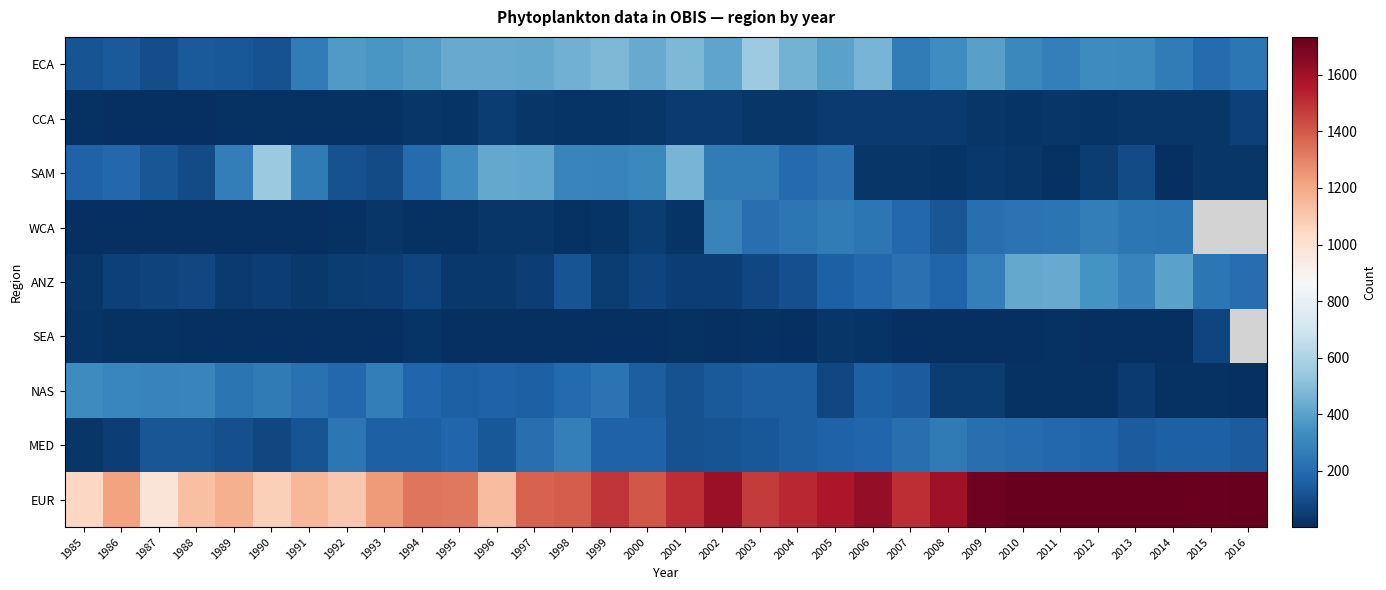

Rank the categories by SAM value from highest to lowest.

1990, 2001, 1996, 1997, 1995, 2000, 1998, 1999, 1989, 2002, 2003, 1991, 2005, 1994, 2004, 1986, 1985, 1987, 1992, 1988, 1993, 2013, 2012, 2009, 2010, 2016, 2006, 2015, 2007, 2008, 2011, 2014